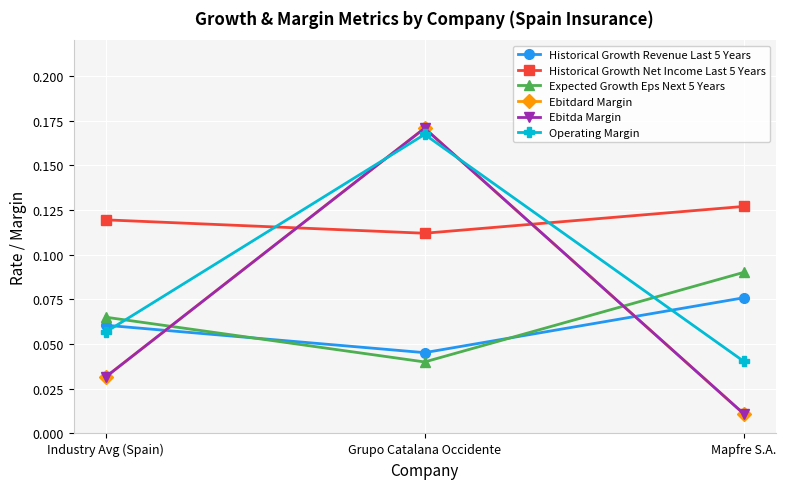

At which label does Historical Growth Net Income Last 5 Years reach its minimum?

Grupo Catalana Occidente